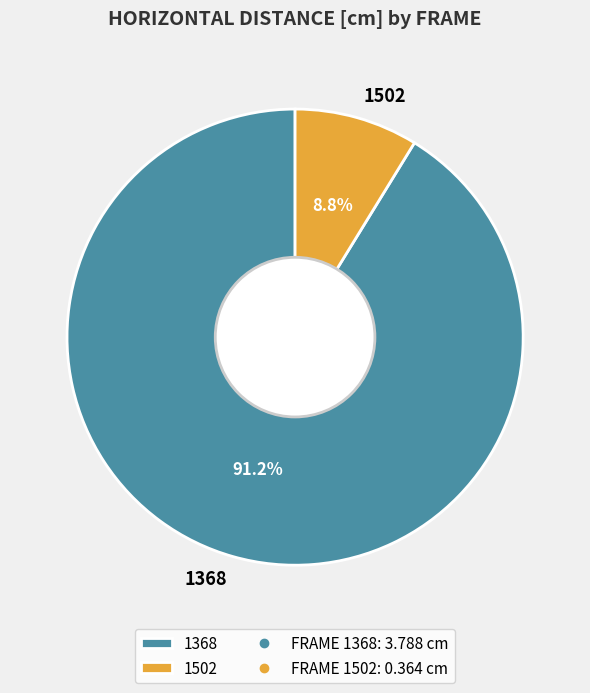

Which category has the biggest portion of the pie?

1368